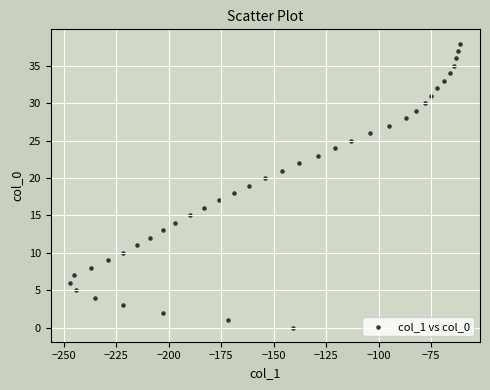

What is the range of X values (max minus min)?

186